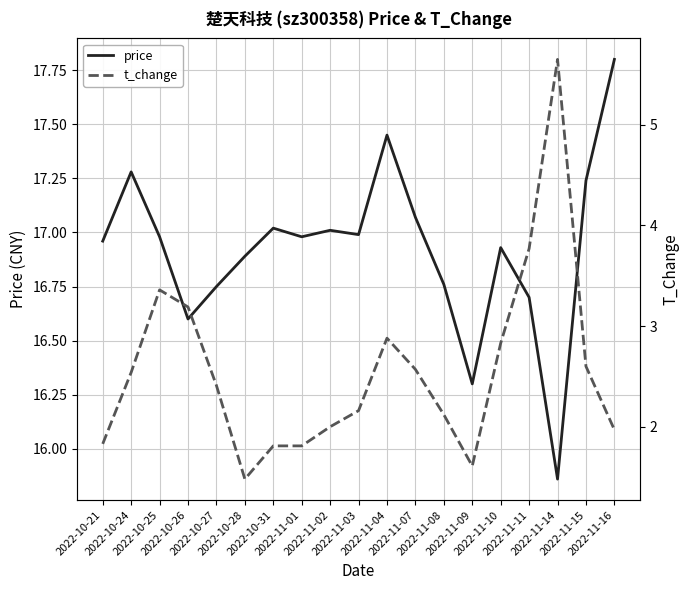

Reading right to left, list all the values displayed in this chart.

price: 2022-11-16=17.8	2022-11-15=17.2	2022-11-14=15.9	2022-11-11=16.7	2022-11-10=16.9	2022-11-09=16.3	2022-11-08=16.8	2022-11-07=17.1	2022-11-04=17.4	2022-11-03=17.0	2022-11-02=17.0	2022-11-01=17.0	2022-10-31=17.0	2022-10-28=16.9	2022-10-27=16.8	2022-10-26=16.6	2022-10-25=17.0	2022-10-24=17.3	2022-10-21=17.0
t_change: 2022-11-16=2.0	2022-11-15=2.6	2022-11-14=5.7	2022-11-11=3.8	2022-11-10=2.8	2022-11-09=1.6	2022-11-08=2.1	2022-11-07=2.6	2022-11-04=2.9	2022-11-03=2.2	2022-11-02=2.0	2022-11-01=1.8	2022-10-31=1.8	2022-10-28=1.5	2022-10-27=2.4	2022-10-26=3.2	2022-10-25=3.4	2022-10-24=2.5	2022-10-21=1.8